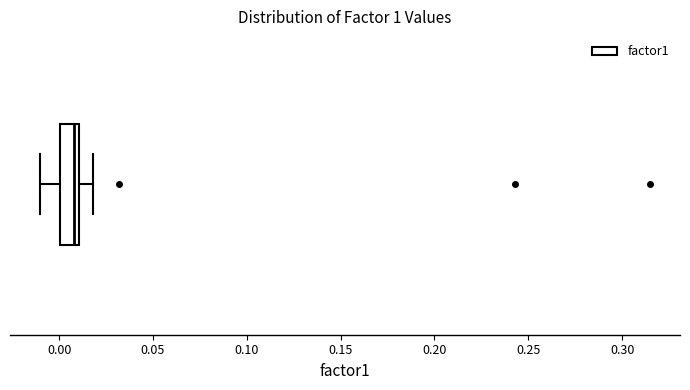

Transcribe this box plot: give where the median line is, the range the box spans, and where the two whiskers end, as read against the x-axis. The values are not printed on the chart, so give them approximately, as read against the axis.

median 0.01 (just left of the box's right edge), box 0.00 to 0.01, whiskers -0.01 to 0.02